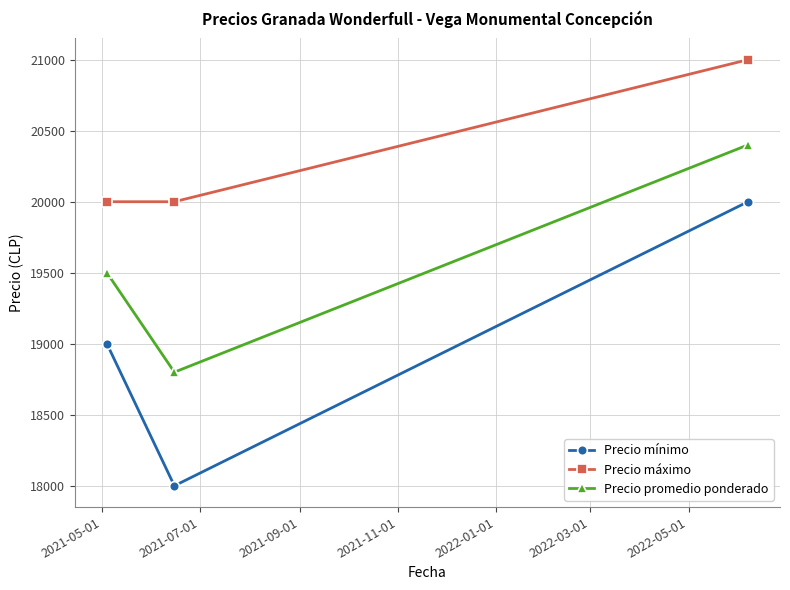

What is the difference between the maximum and minimum values in the Precio máximo series?

1000